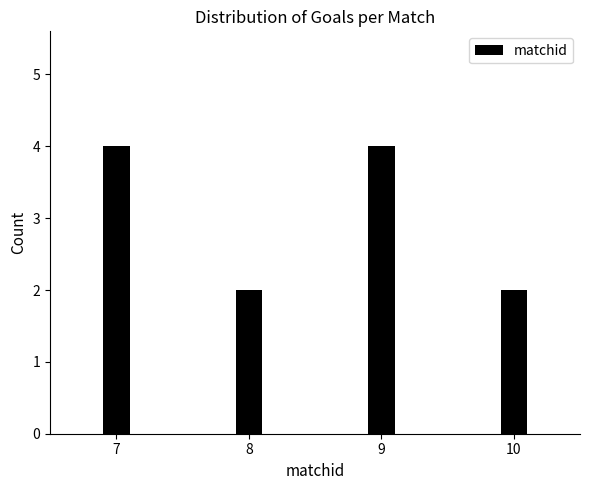

Reading left to right, transcribe all the data shown in this chart.

4	2	4	2